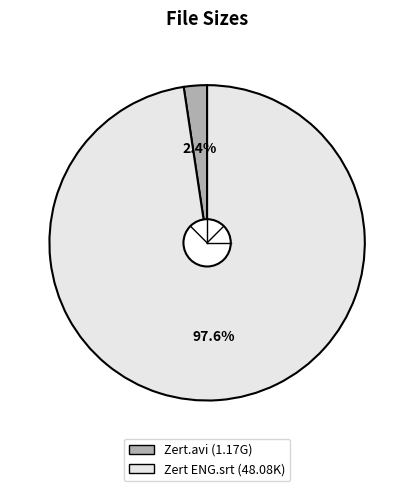

Is the sum of Zert.avi and Zert ENG.srt greater than half?

Yes